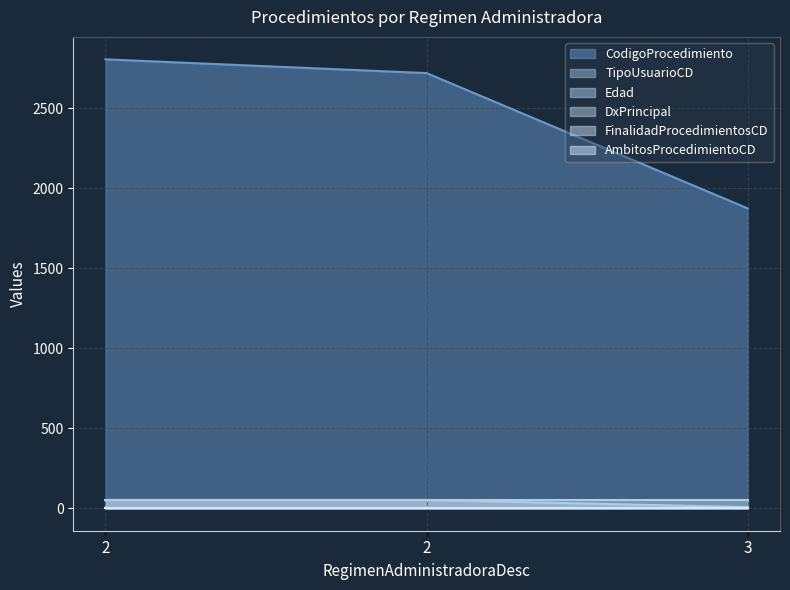

Between 2 and 3, which series saw the biggest shift?

CodigoProcedimiento